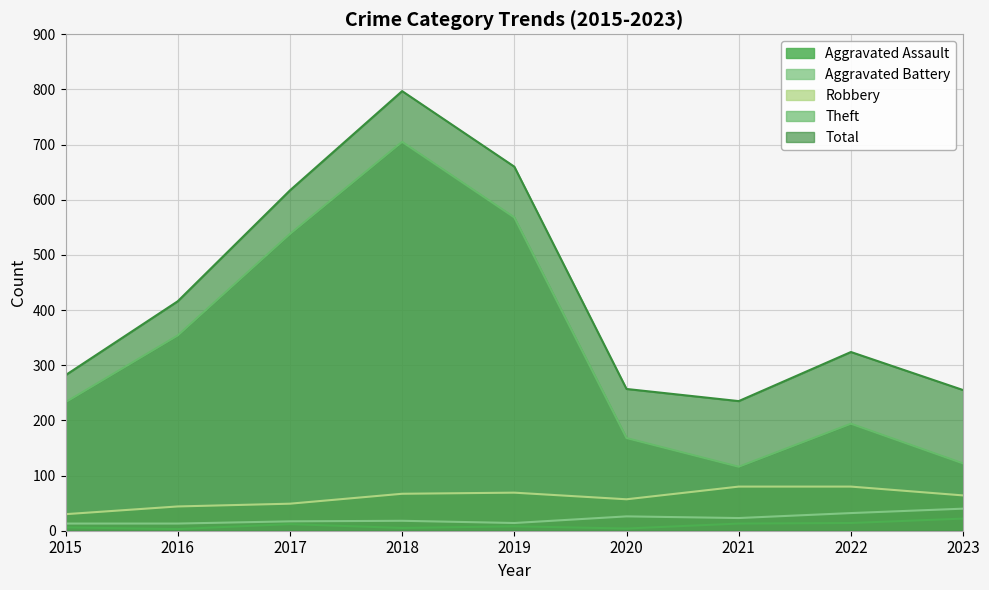

At which category does Theft reach its first local peak?

2018